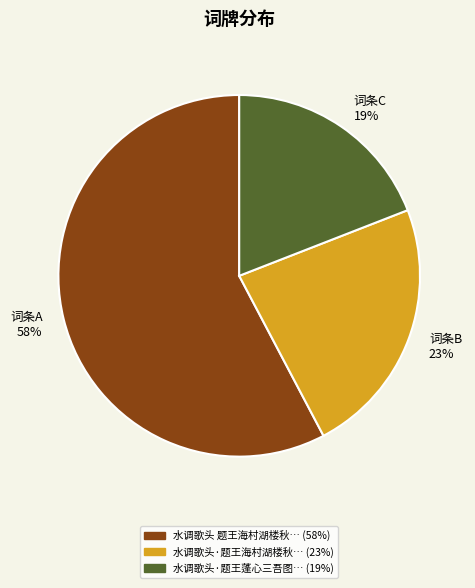

To the nearest percent, what is the difference between the largest and smallest slice percentages?

39%